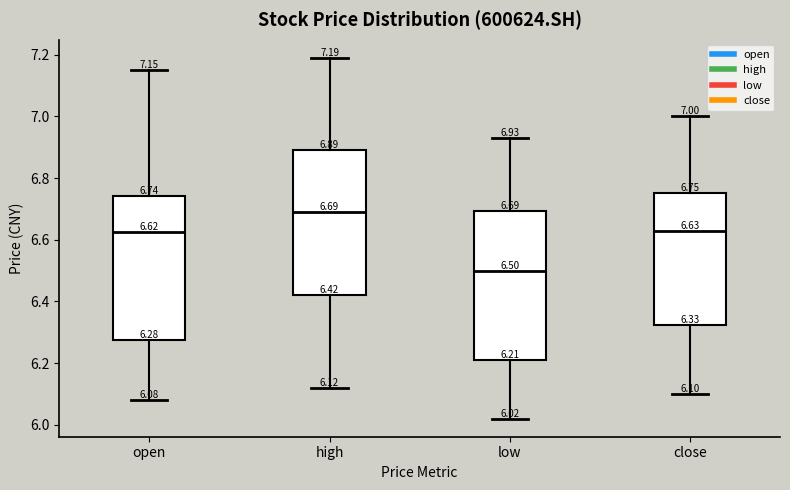

Which box's median line is the lowest?

low